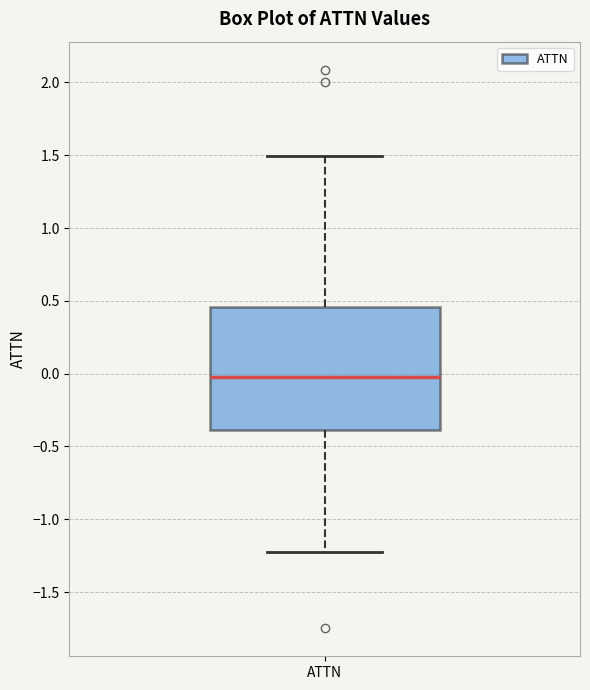

Read this box plot against the y-axis: the position of the median line, the range covered by the box, and the ends of both whiskers. The values are not printed on the chart, so give them approximately, as read against the axis.

median 0.00, box -0.40 to 0.45, whiskers -1.20 to 1.50